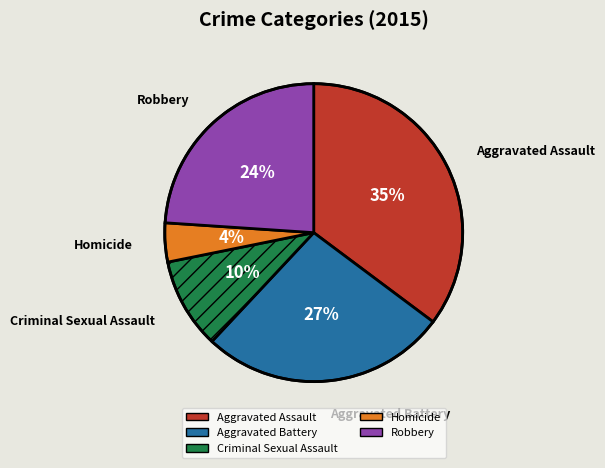

How many slices are in this pie chart?

5